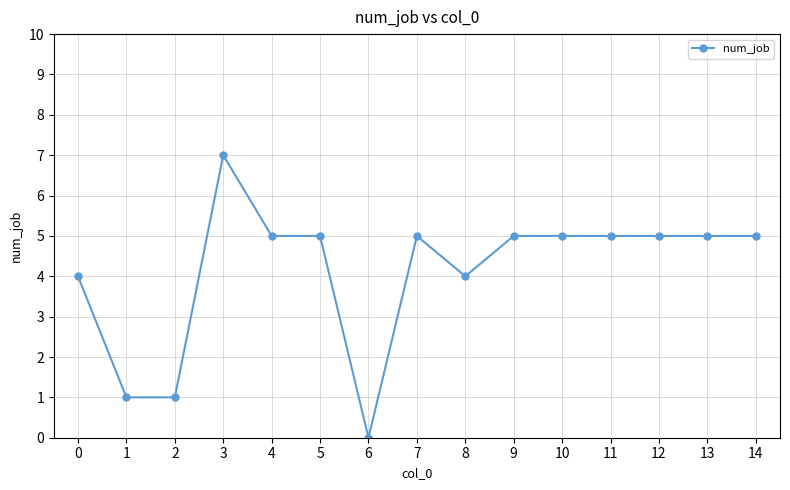

What is the value of the 2nd point from the left?

1